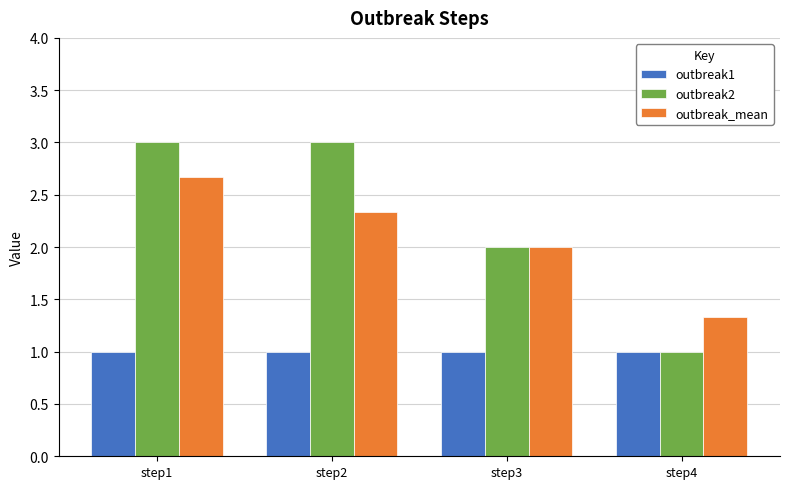

Rank the series at step2 from highest to lowest value.

outbreak2, outbreak_mean, outbreak1